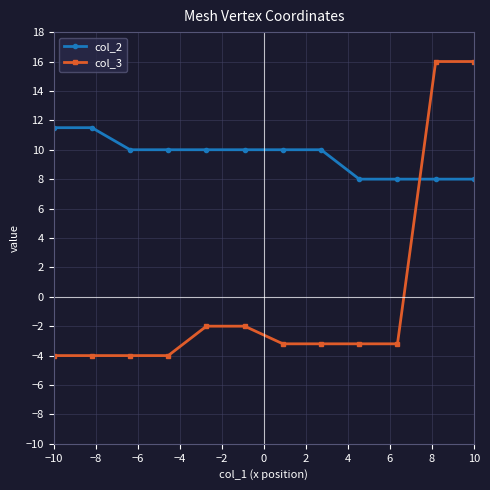

Is this an area chart (filled region under the line)?

No